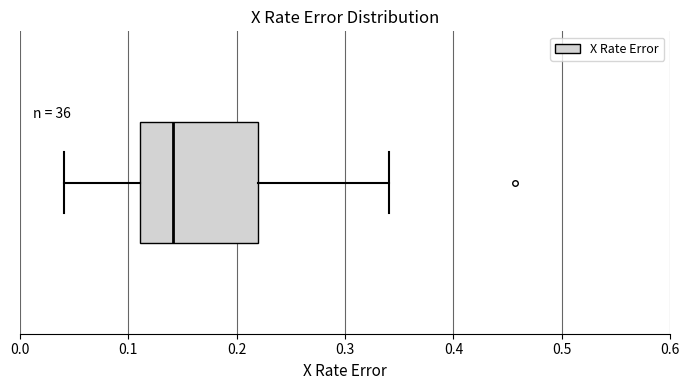

Transcribe this box plot: give where the median line is, the range the box spans, and where the two whiskers end, as read against the x-axis. The values are not printed on the chart, so give them approximately, as read against the axis.

median 0.14, box 0.11 to 0.22, whiskers 0.04 to 0.34